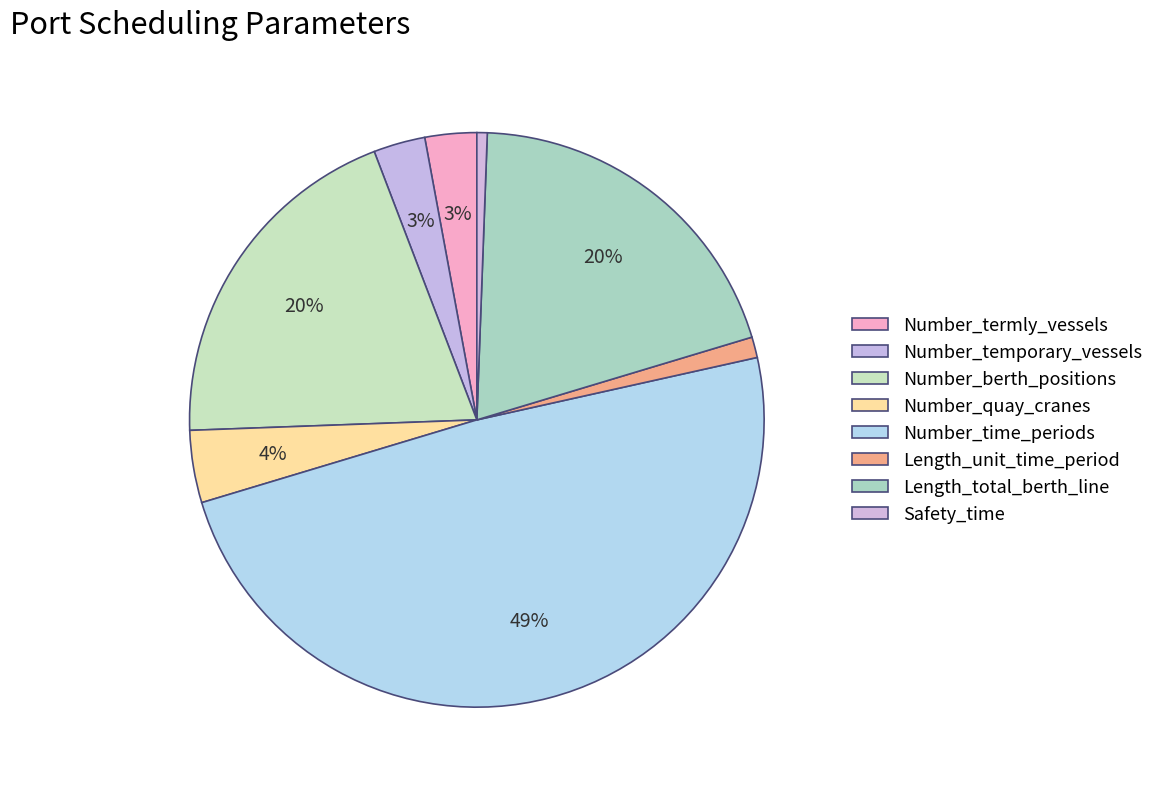

Count the number of slices in the pie.

8